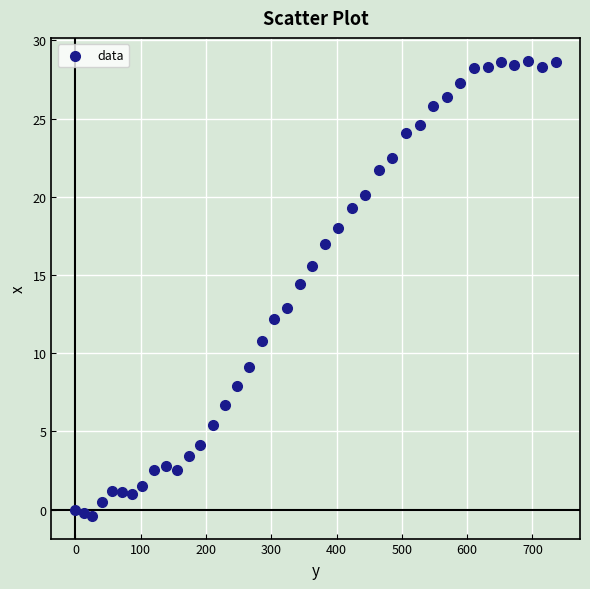

What Y value in the scatter plot is closest to 14?

14.4